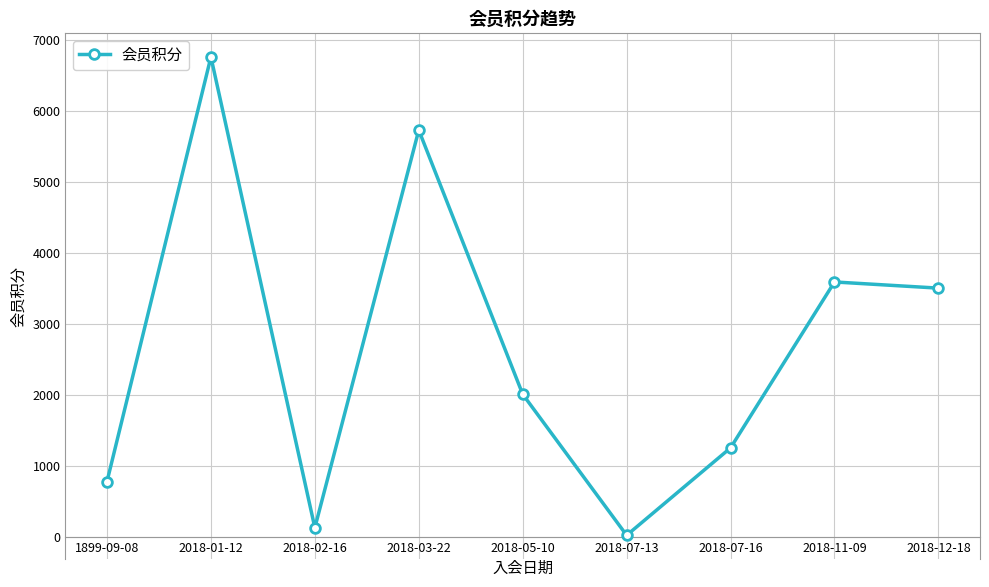

Where is the first local minimum?

2018-02-16